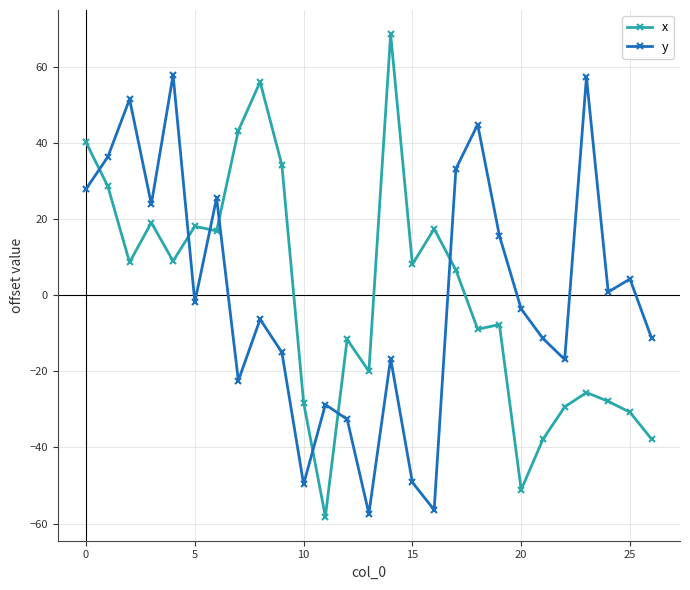

What is the greatest value displayed?

68.6